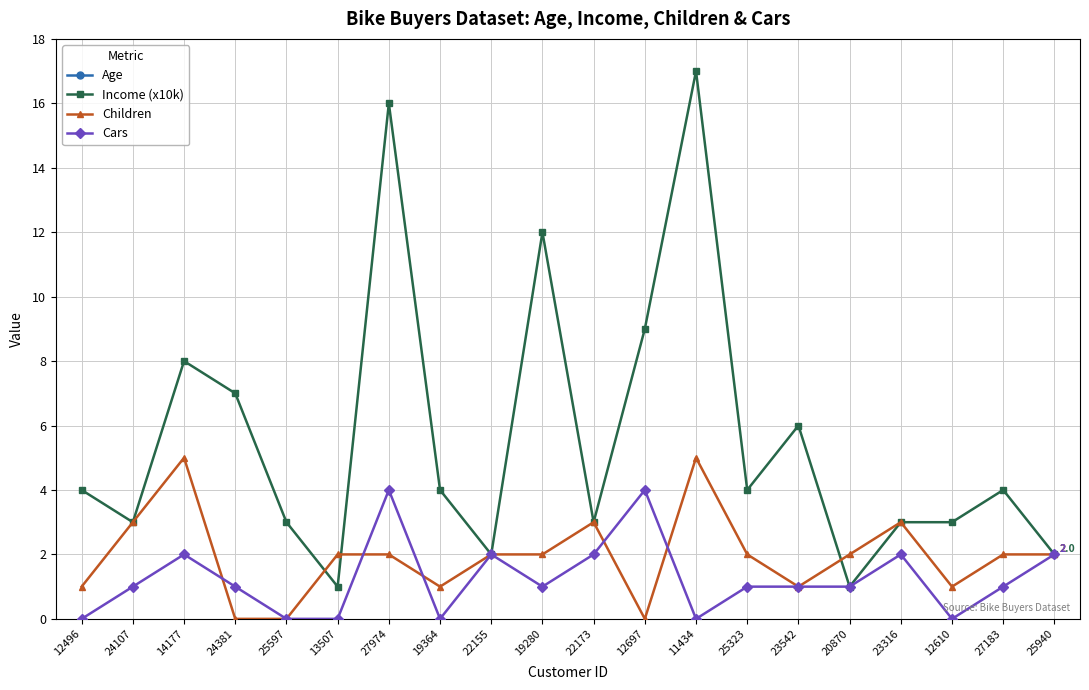

Where is the first local maximum for Children?

14177